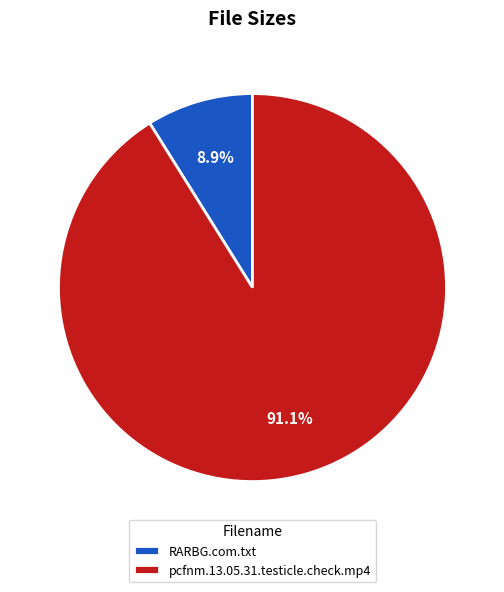

Between RARBG.com.txt and pcfnm.13.05.31.testicle.check.mp4, which is larger?

pcfnm.13.05.31.testicle.check.mp4